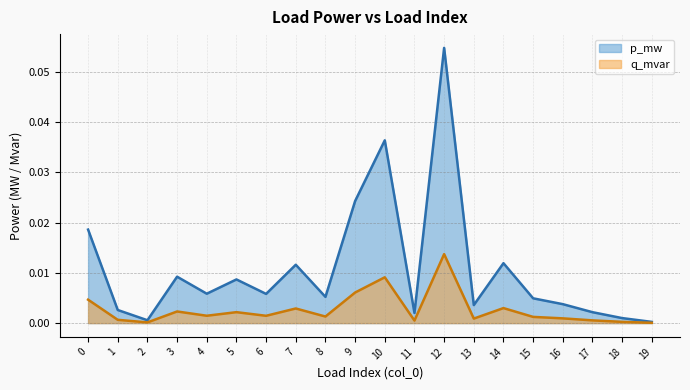

Reading left to right, list all the values displayed in this chart.

p_mw: 0=0.0	1=0.0	2=0.0	3=0.0	4=0.0	5=0.0	6=0.0	7=0.0	8=0.0	9=0.0	10=0.0	11=0.0	12=0.1	13=0.0	14=0.0	15=0.0	16=0.0	17=0.0	18=0.0	19=0.0
q_mvar: 0=0.0	1=0.0	2=0.0	3=0.0	4=0.0	5=0.0	6=0.0	7=0.0	8=0.0	9=0.0	10=0.0	11=0.0	12=0.0	13=0.0	14=0.0	15=0.0	16=0.0	17=0.0	18=0.0	19=0.0